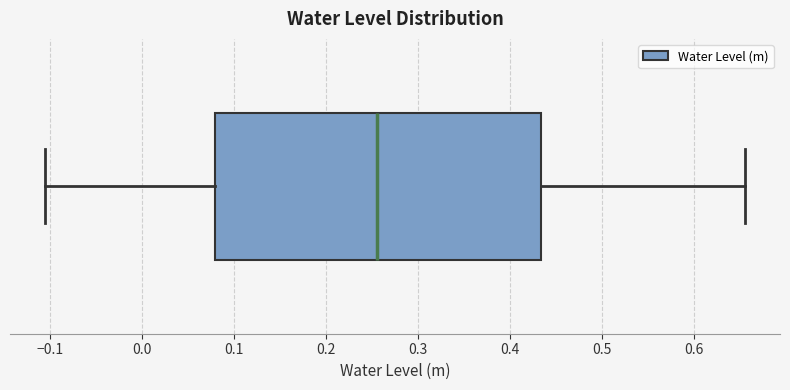

Where is the right edge of the box on the x-axis? The values are not printed on the chart, so give them approximately, as read against the axis.

0.43